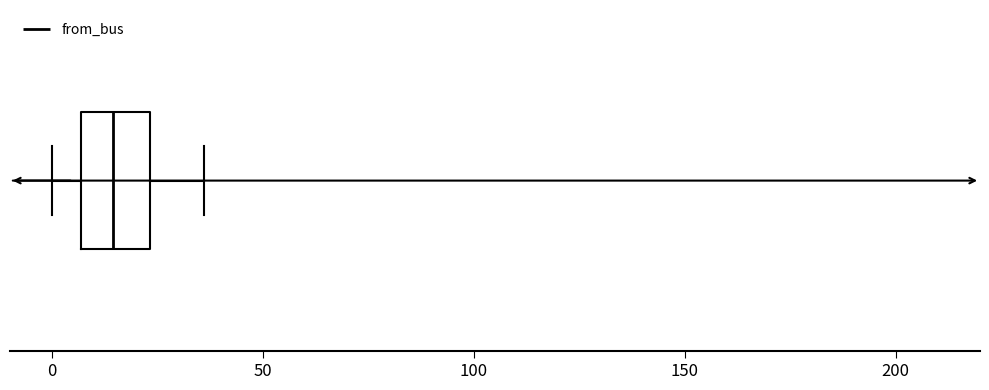

Read this box plot against the x-axis: the position of the median line, the range covered by the box, and the ends of both whiskers. The values are not printed on the chart, so give them approximately, as read against the axis.

median 15, box 5 to 25, whiskers 0 to 35